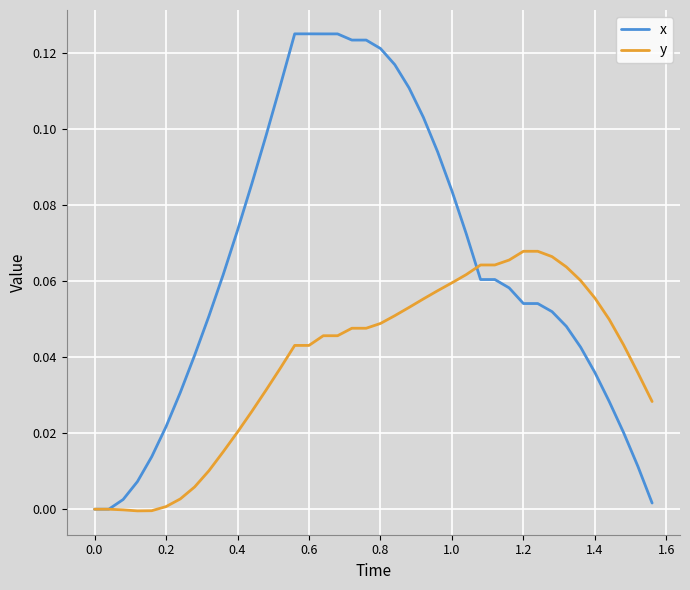

Which series has the largest total across all categories?

x